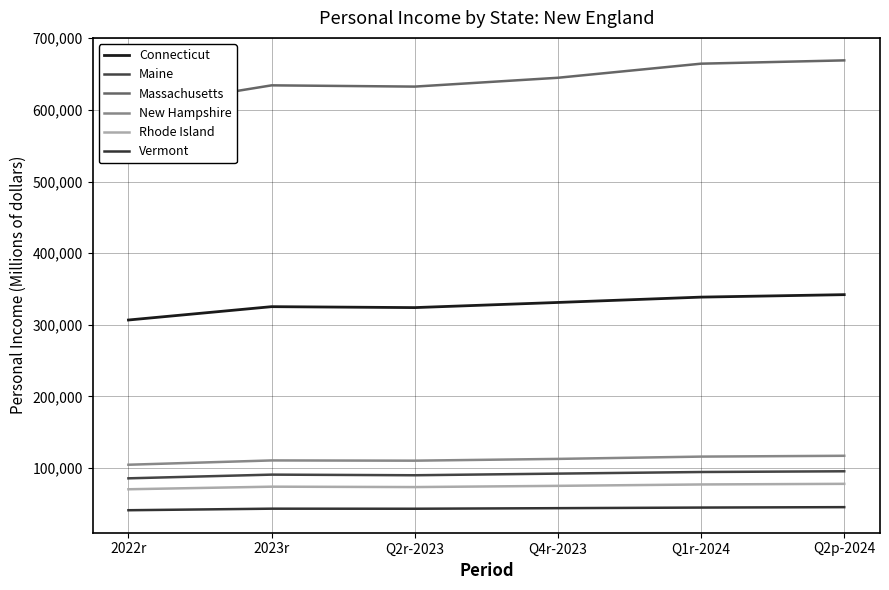

What is the lowest value of the Connecticut series?

306718